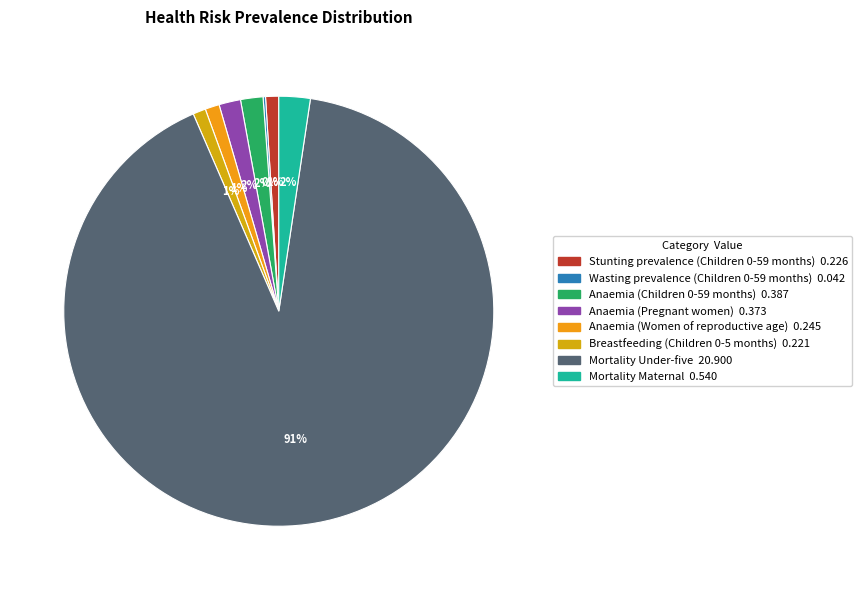

Count the number of slices in the pie.

8